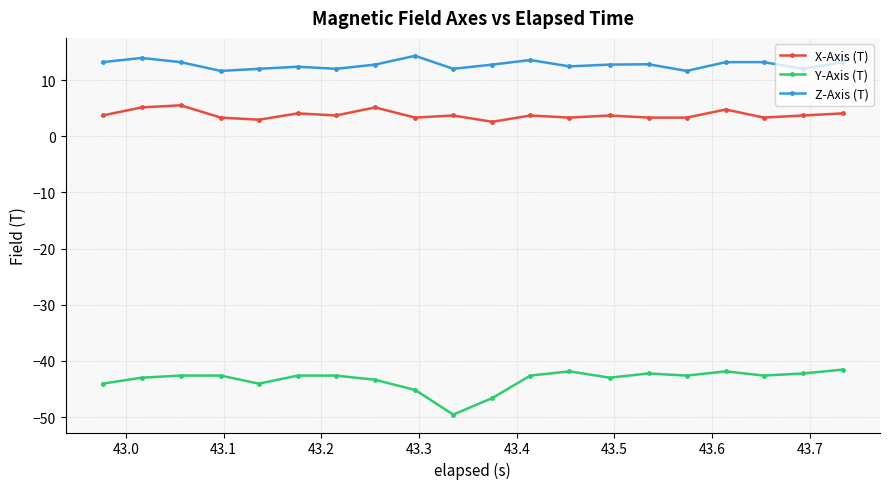

What is the difference between the maximum and minimum values in the X-Axis (T) series?

2.9